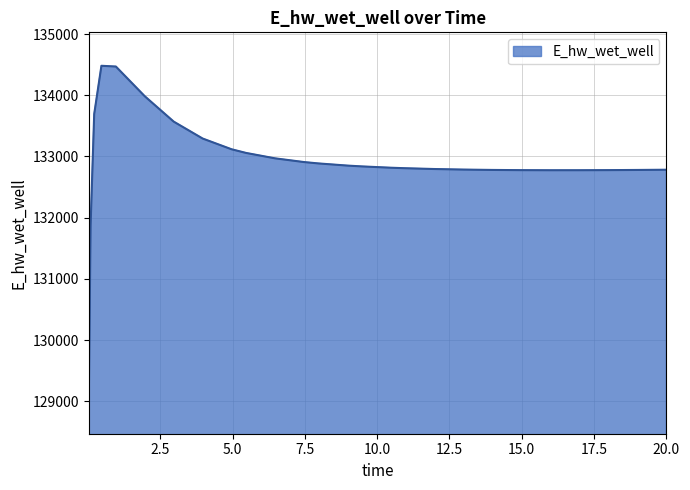

Count the number of data series in this chart.

1